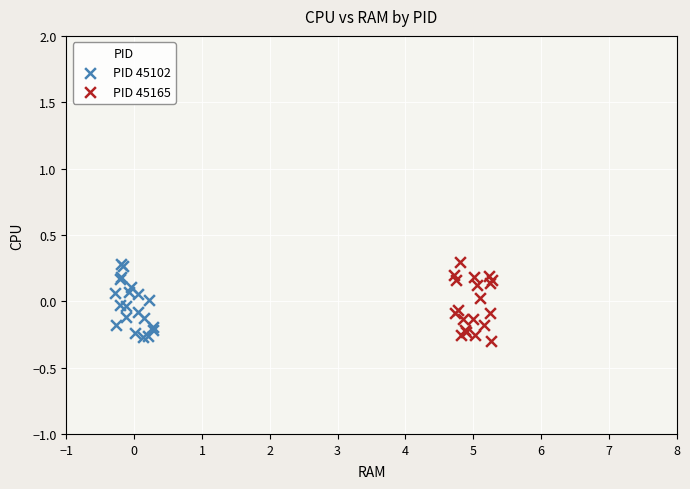

What are all the series names shown in the legend?

PID 45102, PID 45165